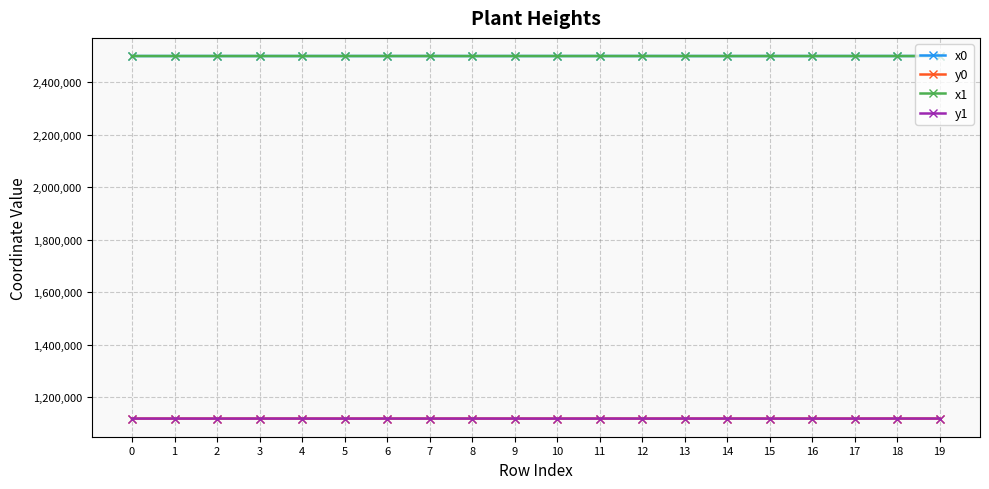

What is the difference between the highest and lowest values at 12?

1381187.9